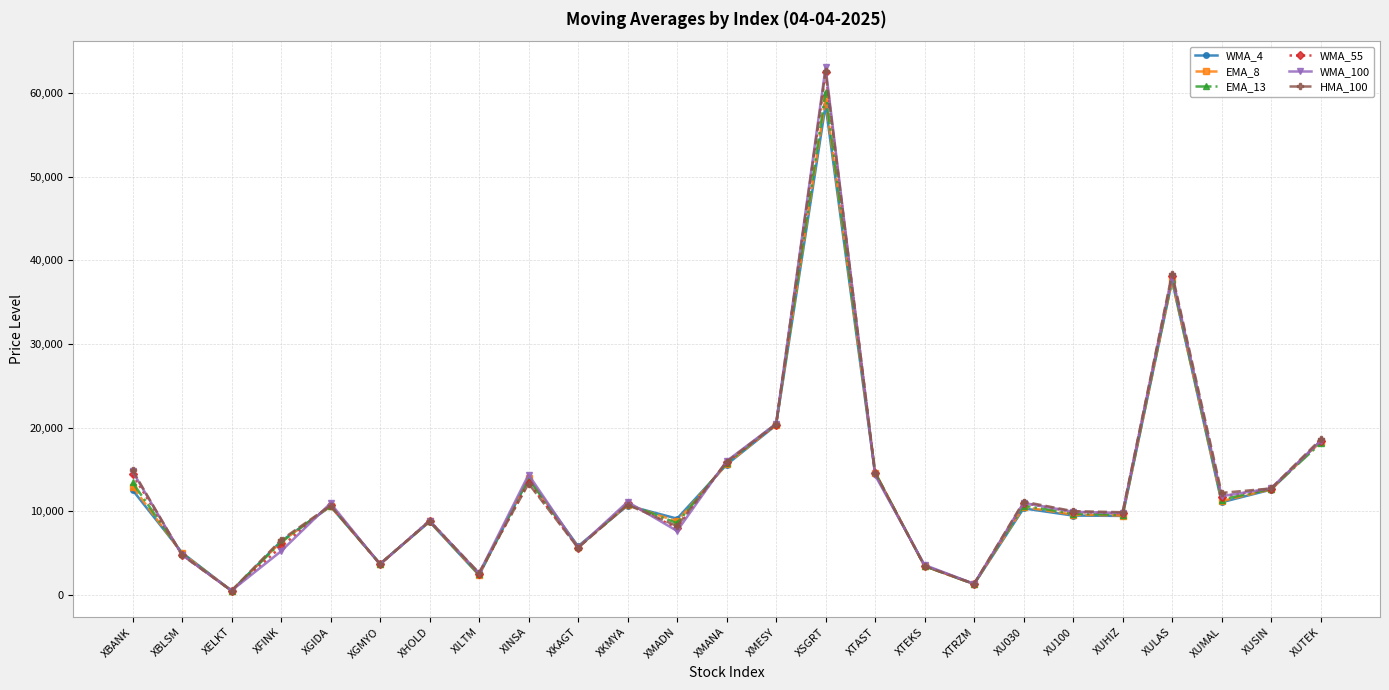

Count the number of data series in this chart.

6